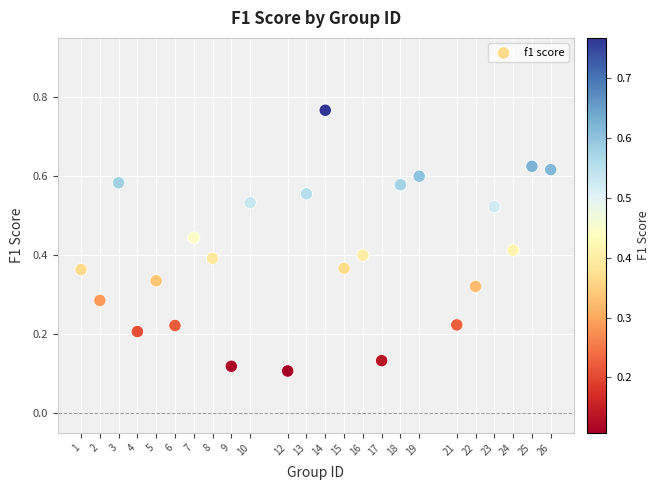

What is the range of X values (max minus min)?

25.0